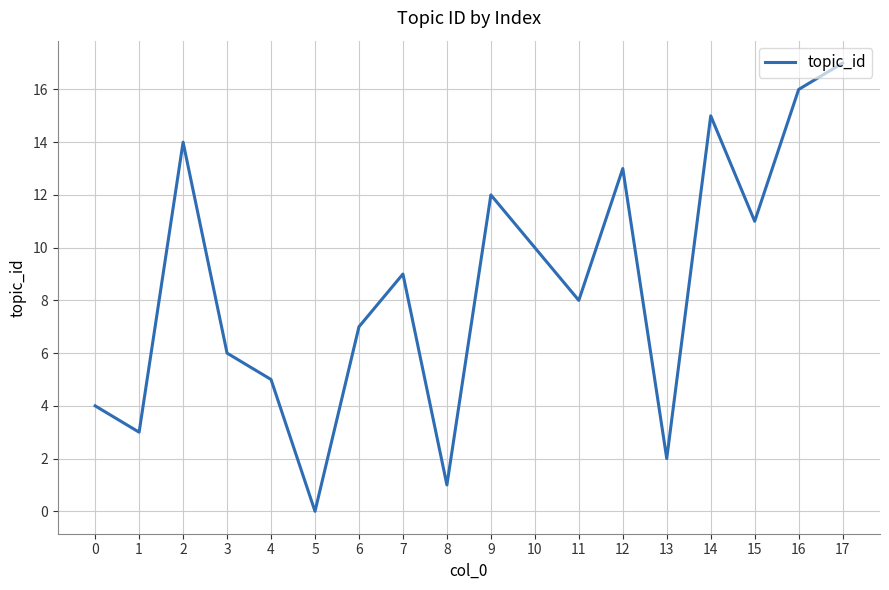

Count the number of data series in this chart.

1